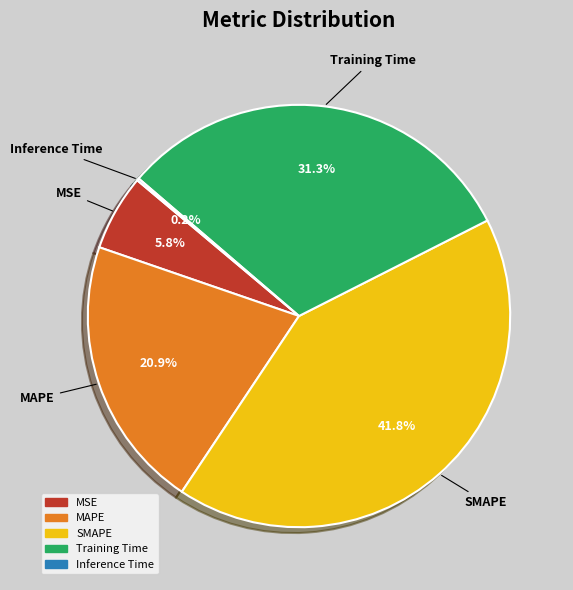

Is it true that SMAPE is 55% of the pie?

False